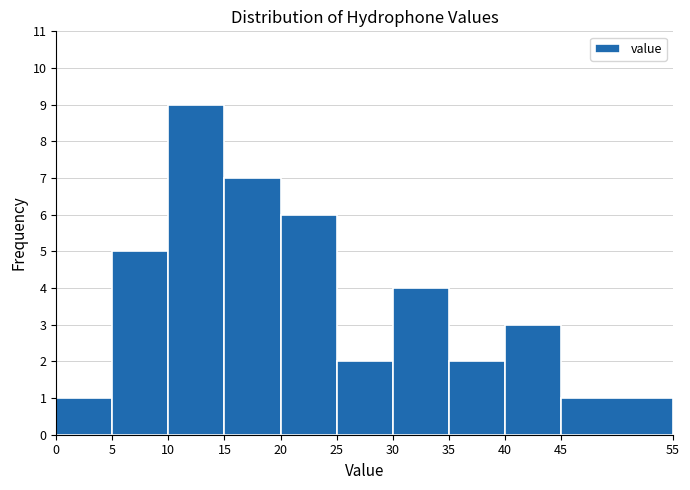

Reading left to right, transcribe this chart: for each bar, give the range it covers on the x-axis and its height. The values are not printed on the chart, so give them approximately, as read against the axis.

0 to 5: 1
5 to 10: 5
10 to 15: 9
15 to 20: 7
20 to 25: 6
25 to 30: 2
30 to 35: 4
35 to 40: 2
40 to 45: 3
45 to 55: 1